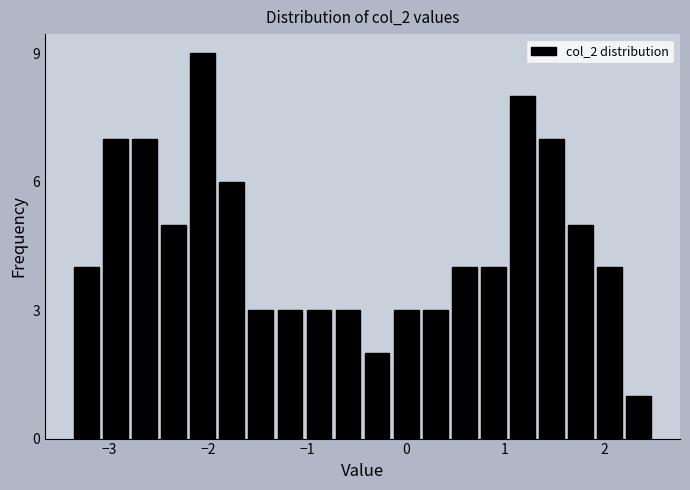

Read against the x-axis, roughly where is the centre of the tallest bar?

-2.1